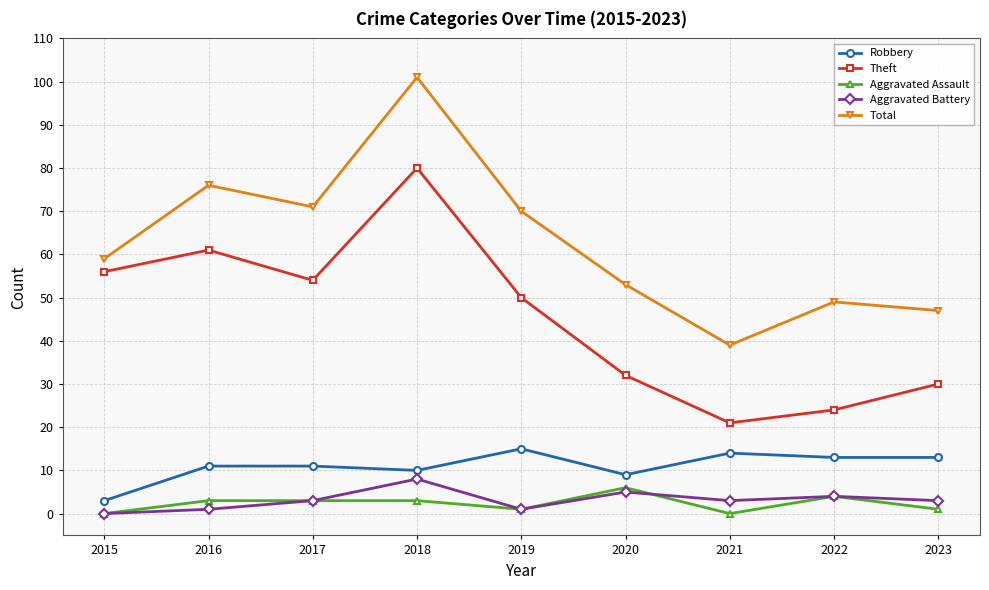

True or false: Theft has a value of 50 at 2019.

True